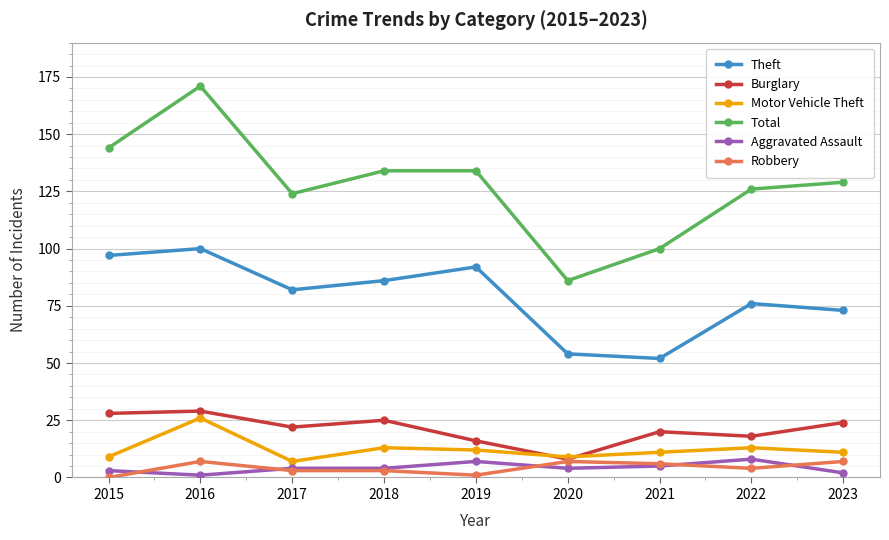

Does the chart have visible grid lines?

Yes